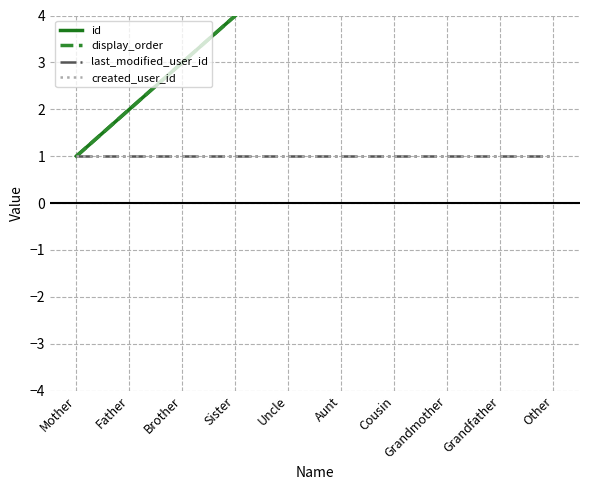

Does the chart display data point markers on the line(s)?

No